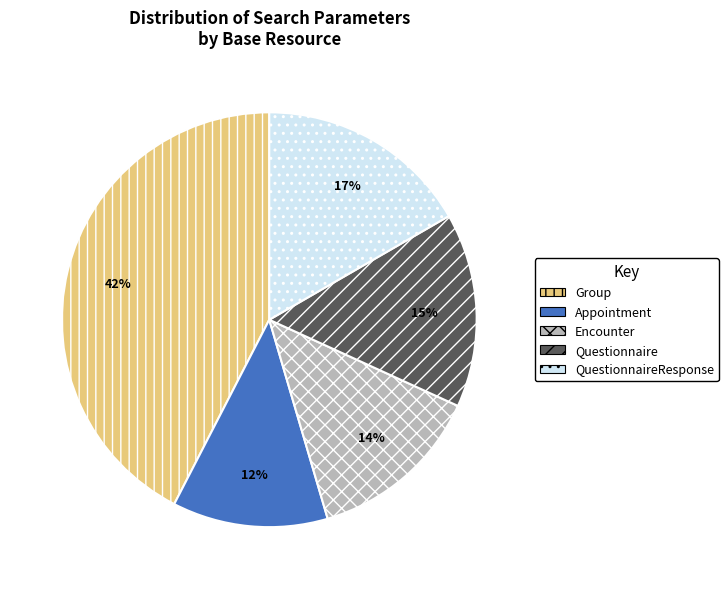

To the nearest percent, what is the difference between the largest and smallest slice percentages?

30%